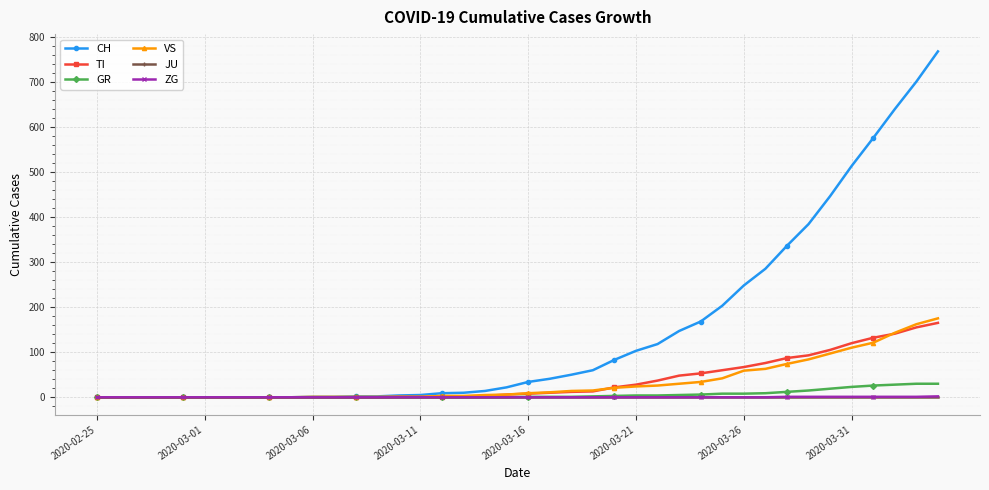

How many data points in GR are less than 1?

20